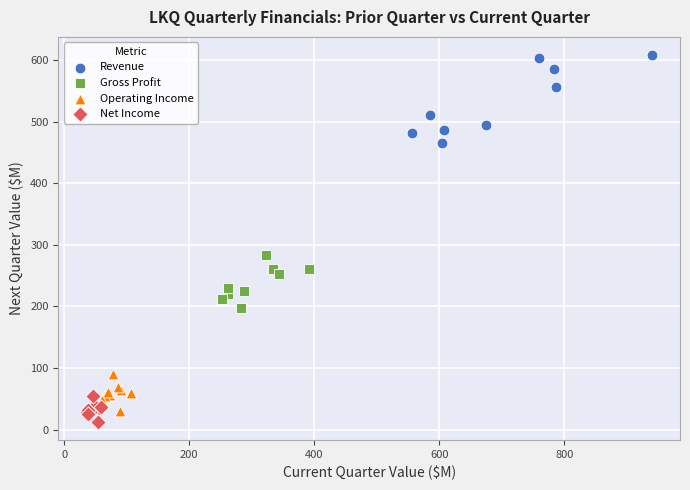

Which series has the widest spread of Y values?

Revenue